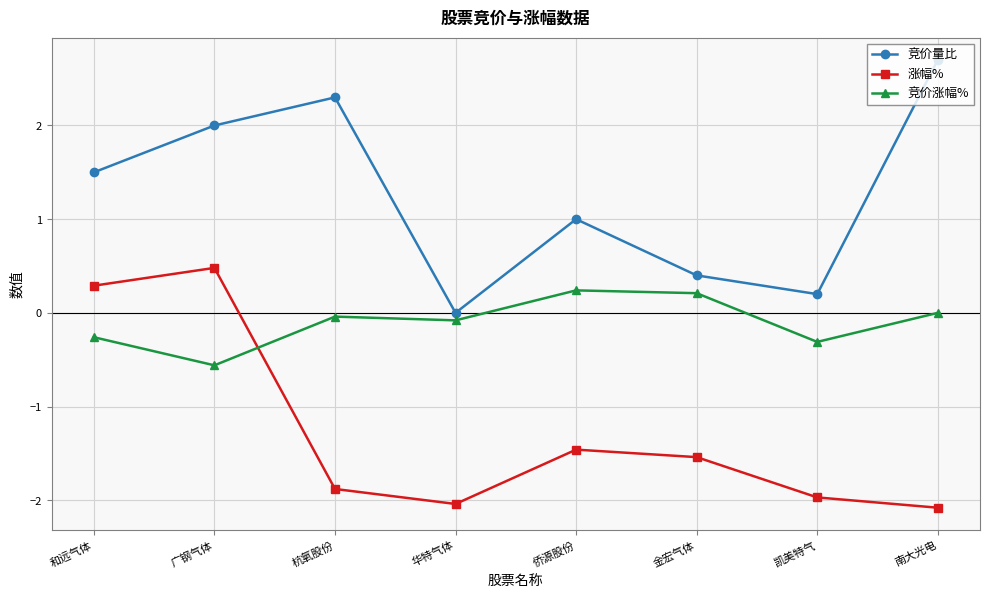

How many lines are shown in the chart?

3